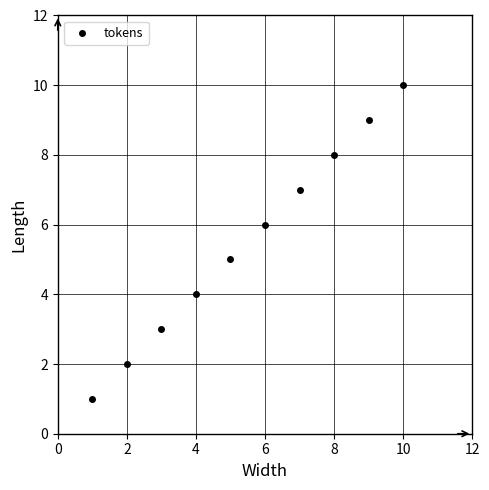

What is the range of X values (max minus min)?

9